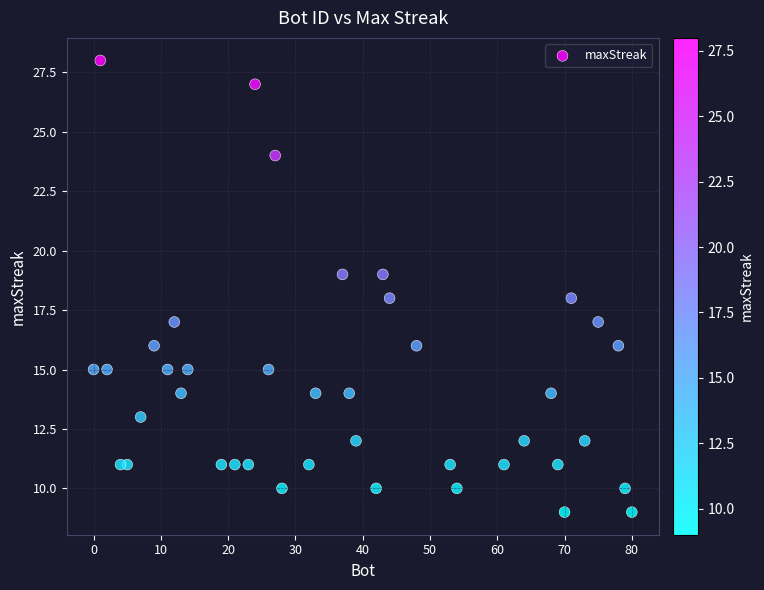

What is the range of X values (max minus min)?

80